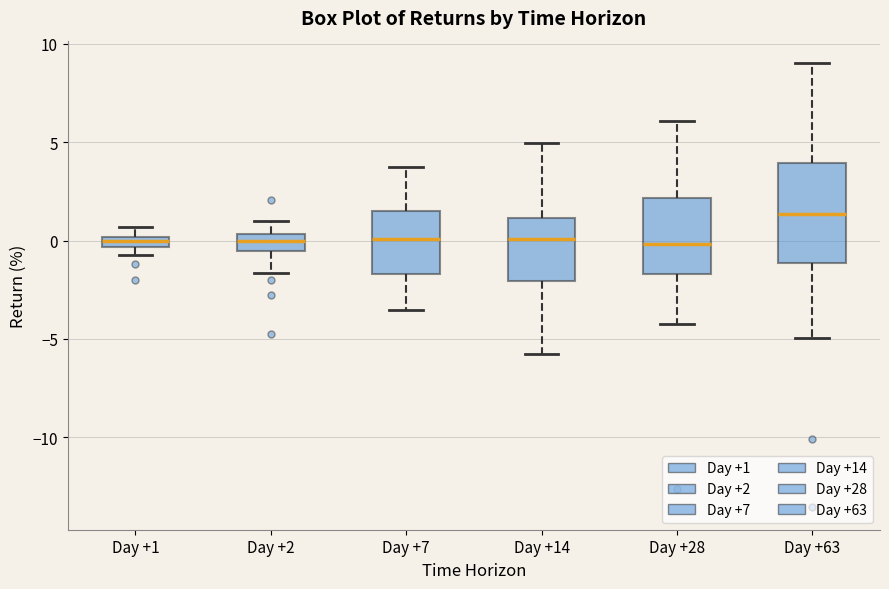

Comparing the boxes themselves (not the whiskers), which one is the tallest?

Day +63